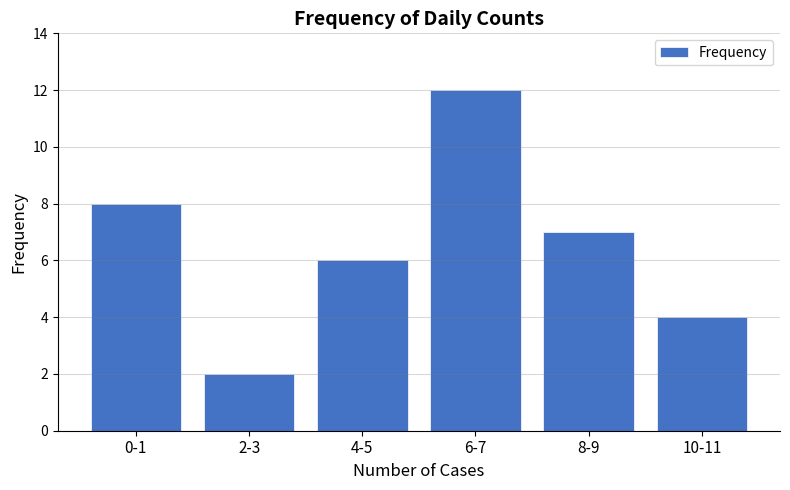

Reading left to right, list all the values displayed in this chart.

8	2	6	12	7	4